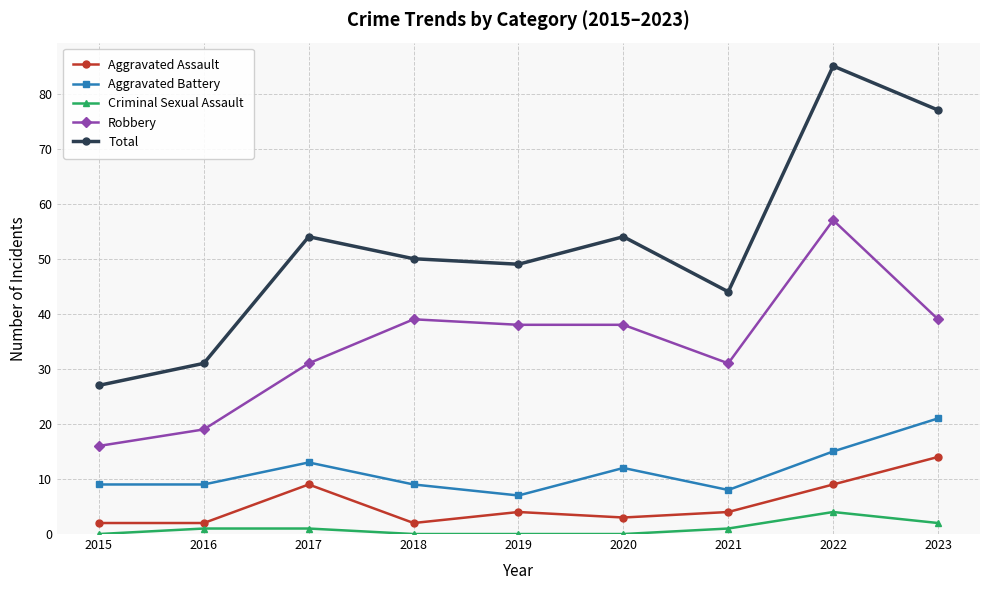

True or false: Aggravated Battery and Criminal Sexual Assault intersect in this chart.

False